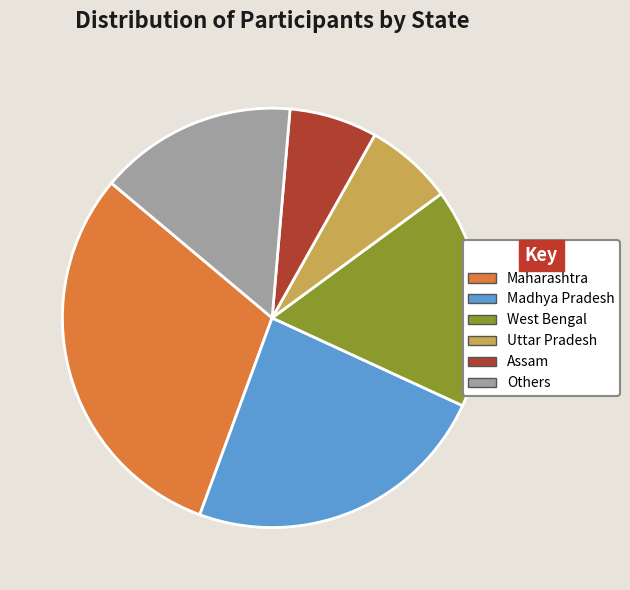

Combined, do West Bengal and Assam account for over 50%?

No